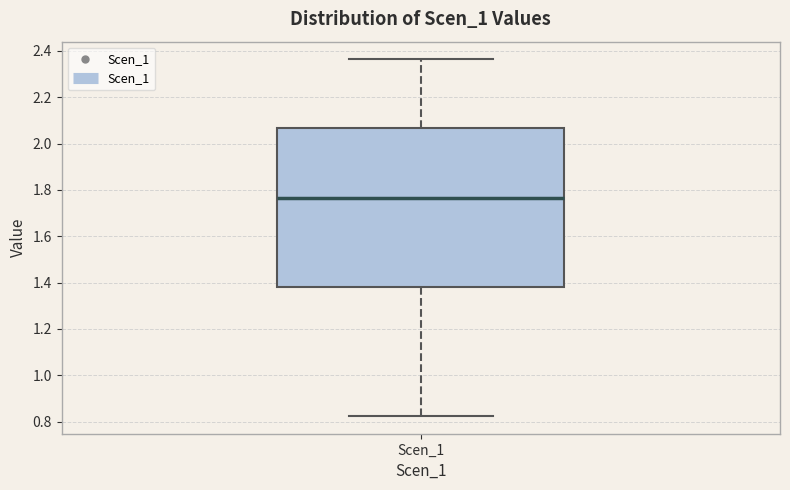

Read this box plot against the y-axis: the position of the median line, the range covered by the box, and the ends of both whiskers. The values are not printed on the chart, so give them approximately, as read against the axis.

median 1.76, box 1.38 to 2.06, whiskers 0.82 to 2.36